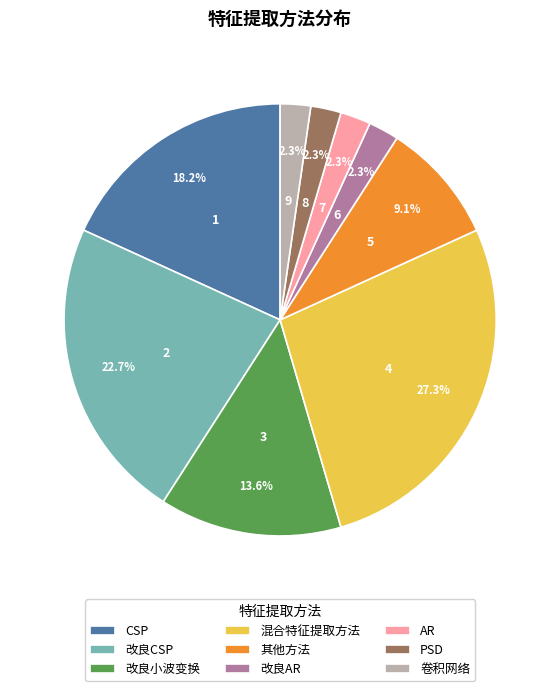

True or false: AR accounts for 17% of the total.

False